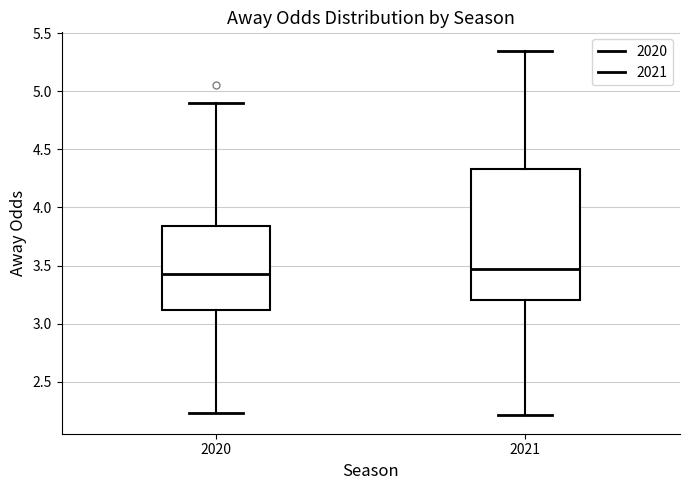

Reading left to right, transcribe this box plot: for each box, give where its median line is, the range the box spans, and where its two whiskers end, as read against the y-axis. The values are not printed on the chart, so give them approximately, as read against the axis.

2020: median 3.45, box 3.10 to 3.85, whiskers 2.25 to 4.90
2021: median 3.45, box 3.20 to 4.35, whiskers 2.20 to 5.35